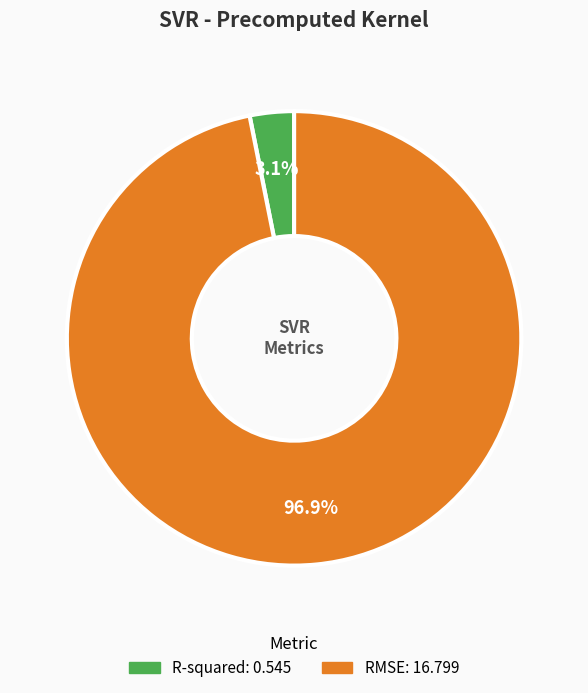

Combined, do R-squared and RMSE account for over 50%?

Yes